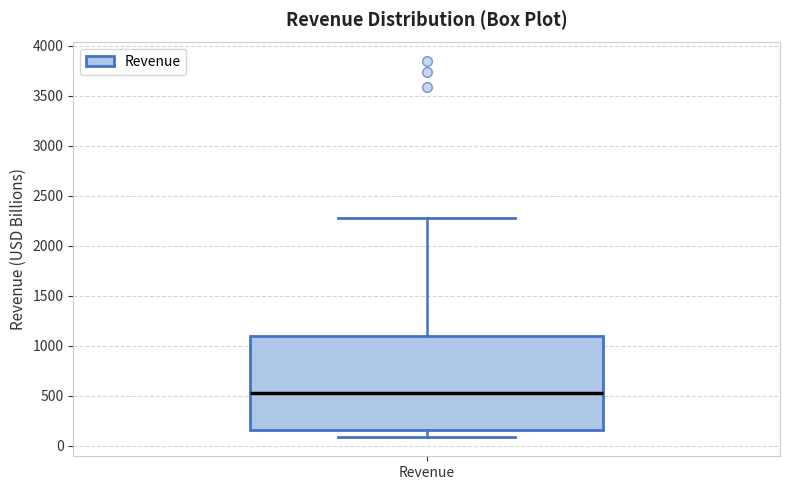

Where does the median line of the box for Revenue sit on the y-axis? The values are not printed on the chart, so give them approximately, as read against the axis.

550